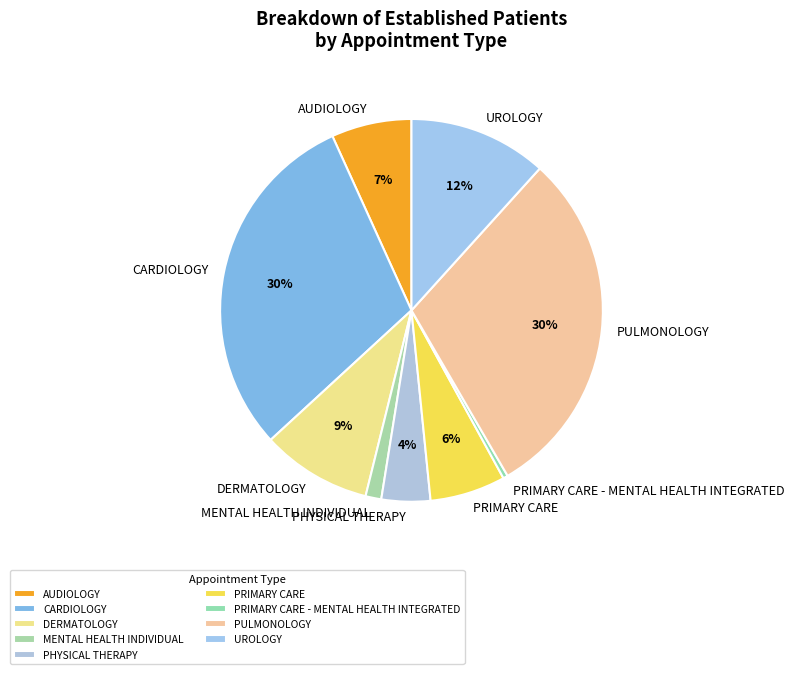

How many segments does this pie chart have?

9